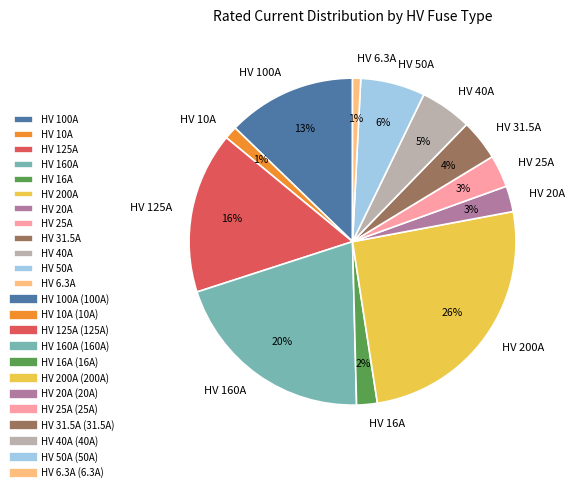

Is there a majority slice in this chart?

No